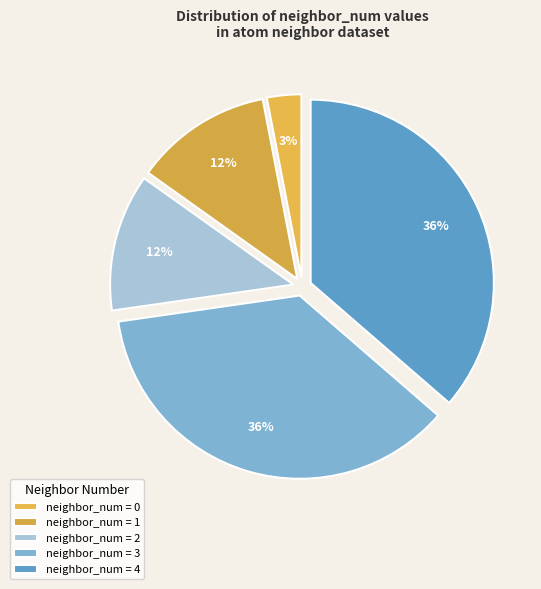

Rank the categories by value from lowest to highest.

0, 1, 2, 3, 4